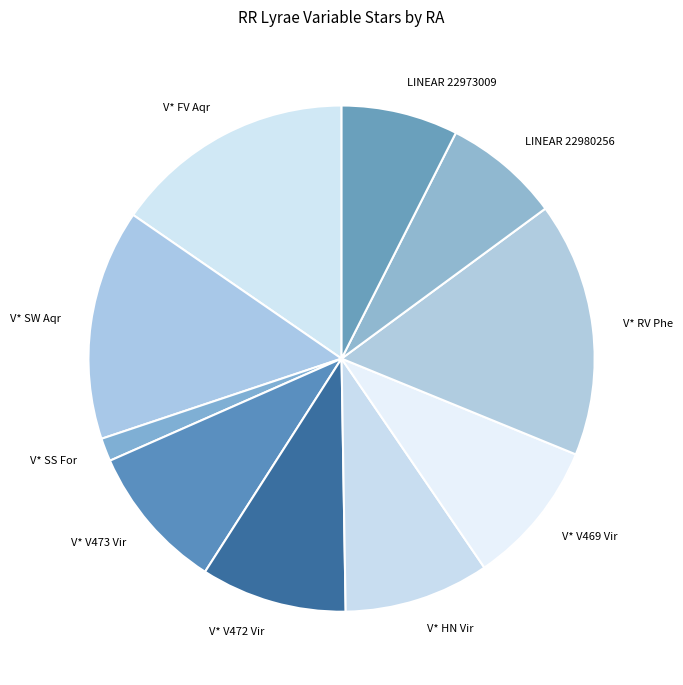

Which category has the smallest portion of the pie?

V* SS For